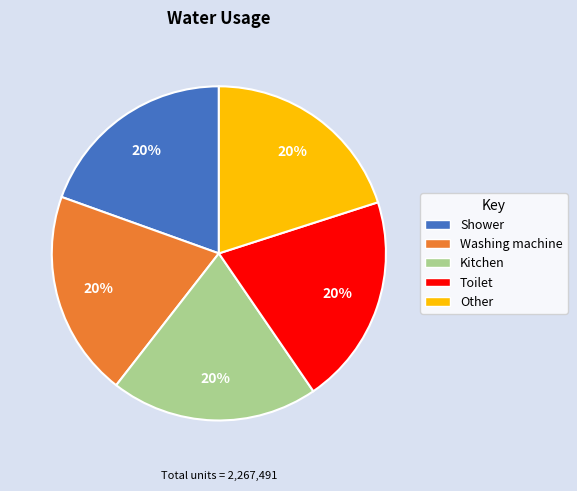

To the nearest percent, what is the average slice percentage?

20%